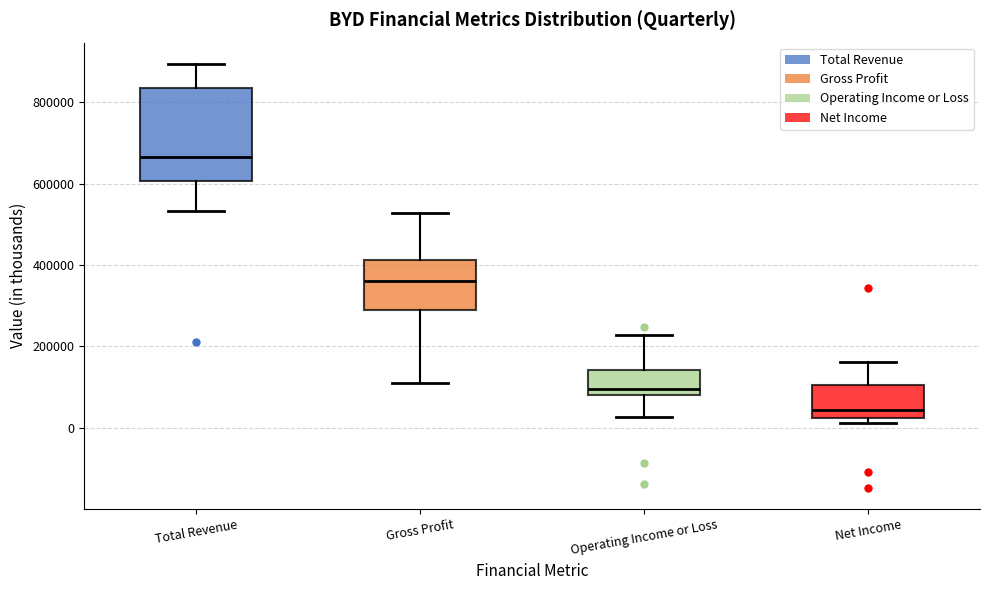

Where does the median line of the box for Total Revenue sit on the y-axis? The values are not printed on the chart, so give them approximately, as read against the axis.

660000